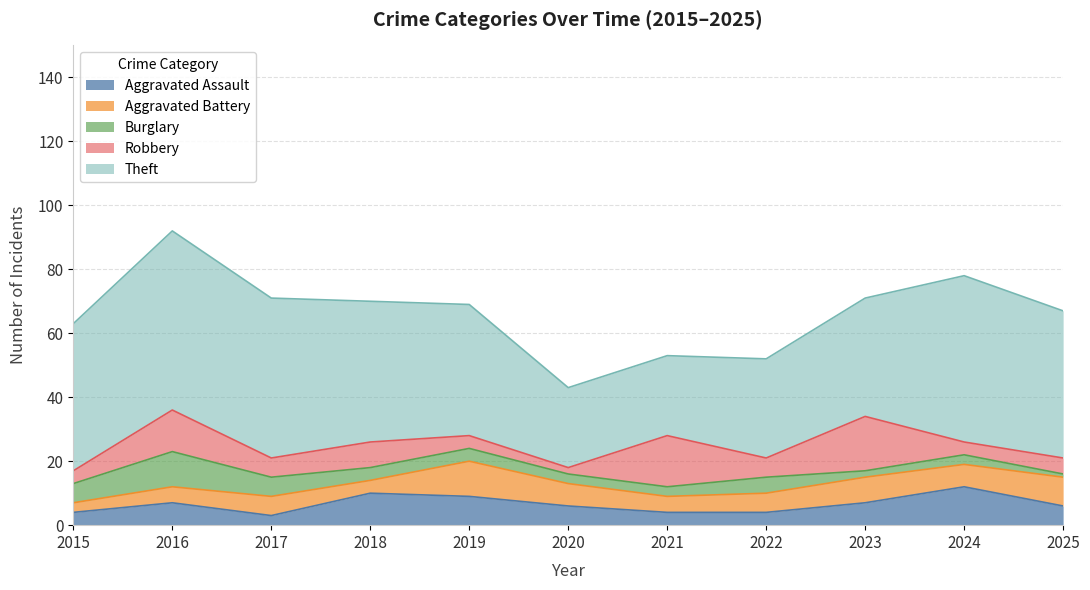

At which label does Burglary reach its peak?

2016